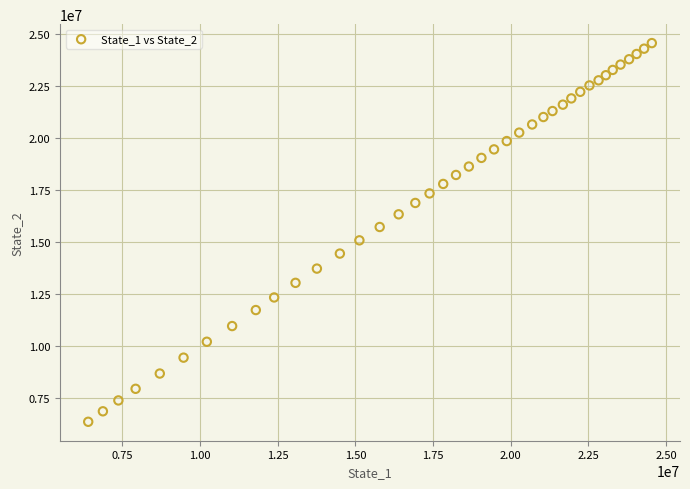

What is the range of Y values (max minus min)?

18208427.8